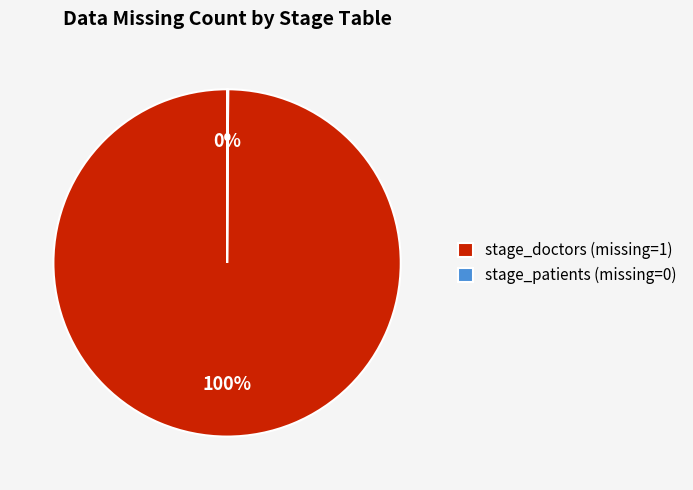

To the nearest percent, what is the average slice percentage?

50%